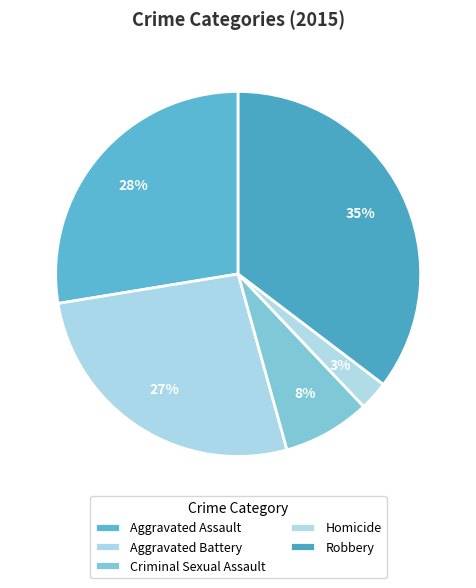

What is the ratio of the value at Aggravated Battery to the value at Criminal Sexual Assault?

3.4